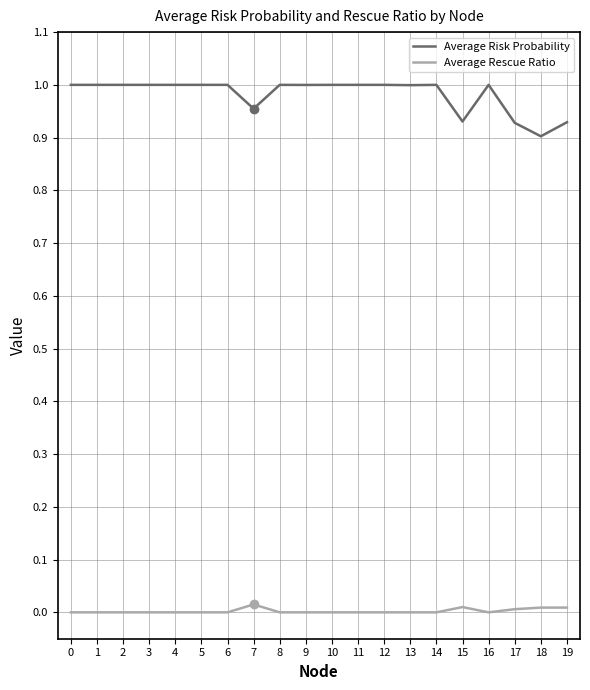

List the series in order of their overall mean, highest first.

Average Risk Probability, Average Rescue Ratio